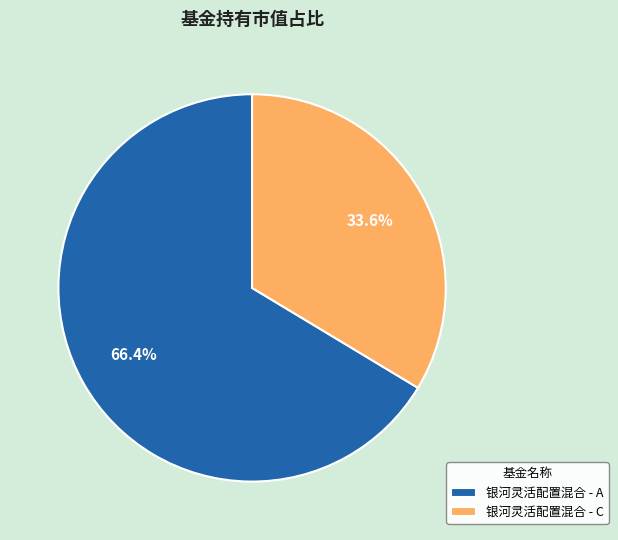

Count the number of slices in the pie.

2